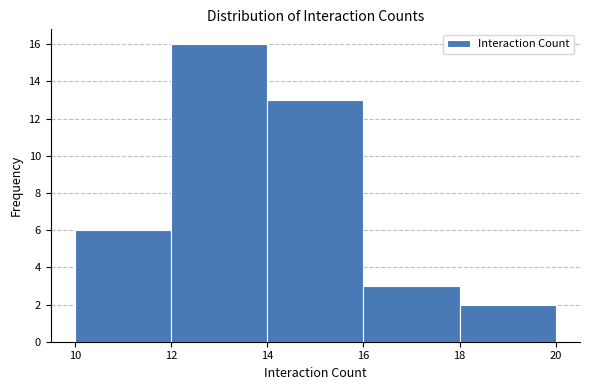

Reading left to right, transcribe this chart: for each bar, give the range it covers on the x-axis and its height. The values are not printed on the chart, so give them approximately, as read against the axis.

10 to 12: 6
12 to 14: 16
14 to 16: 13
16 to 18: 3
18 to 20: 2